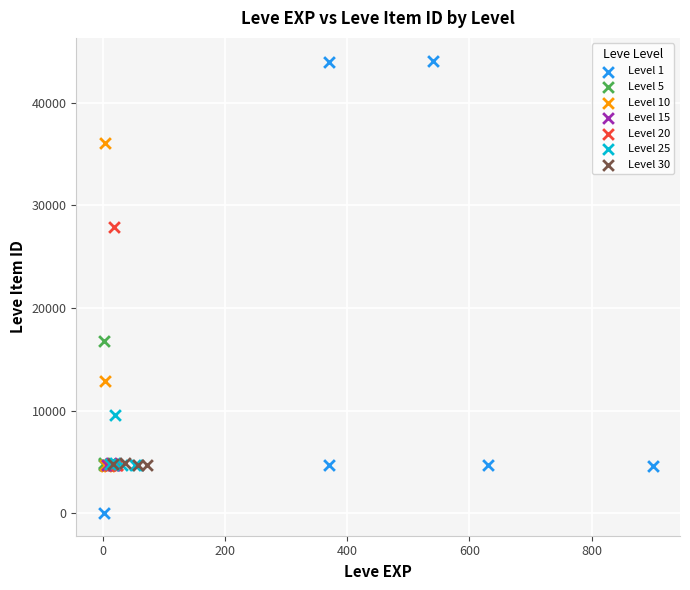

Which series reaches the maximum Y coordinate?

Level 1